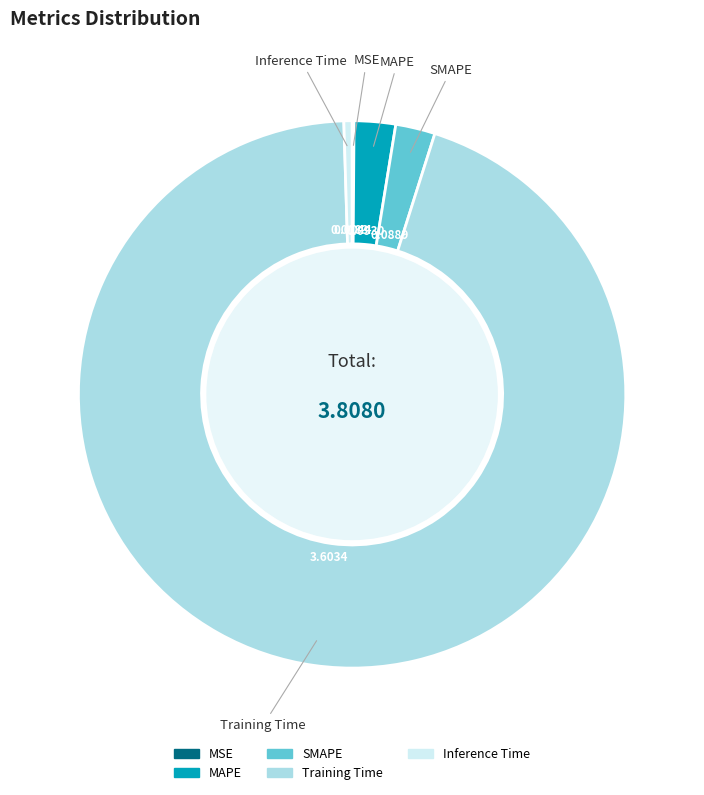

Between SMAPE and Inference Time, which is larger?

SMAPE